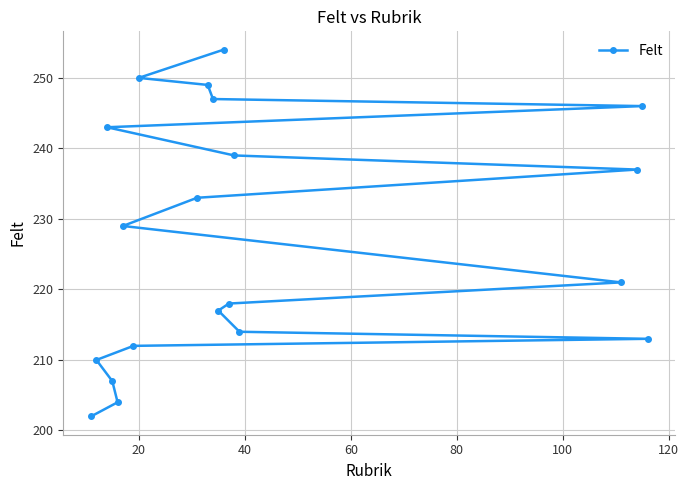

What is the difference between the maximum and second lowest values?

50